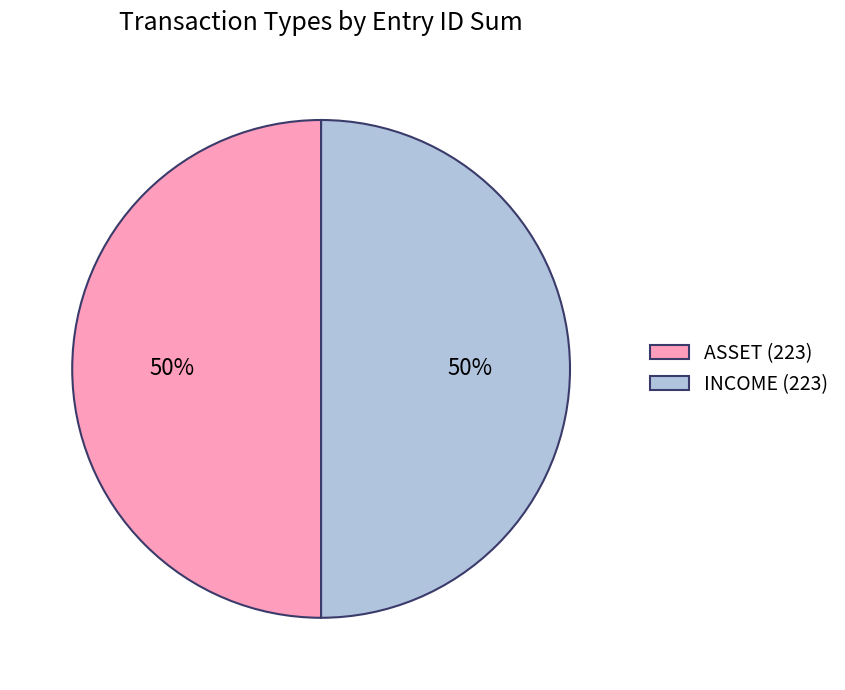

To the nearest percent, what is the average slice percentage?

50%